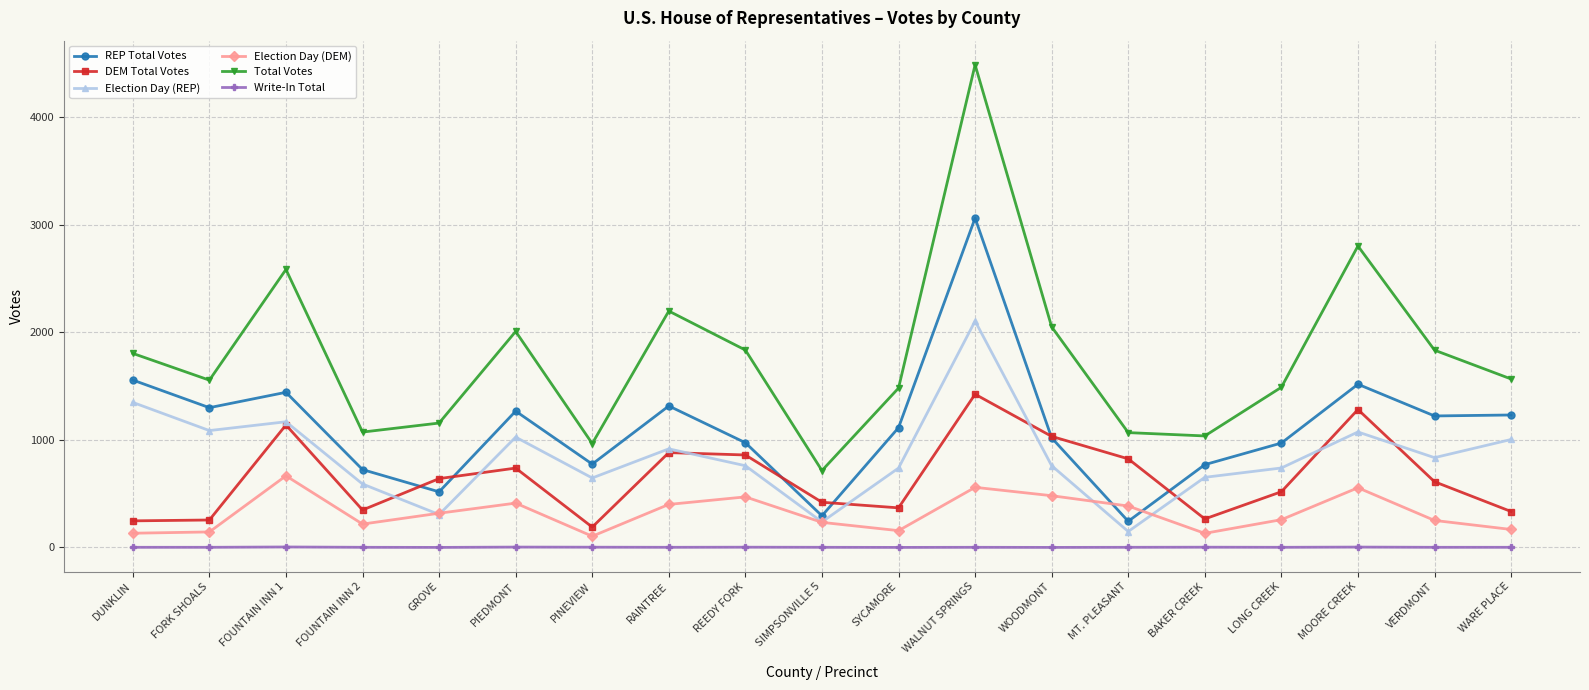

True or false: Write-In Total and Election Day (DEM) intersect in this chart.

False